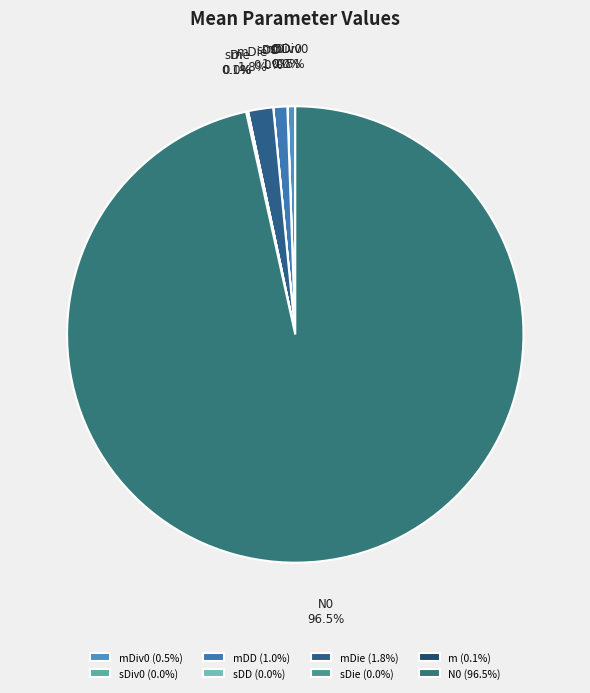

Does N0 account for over 50% of the chart?

Yes